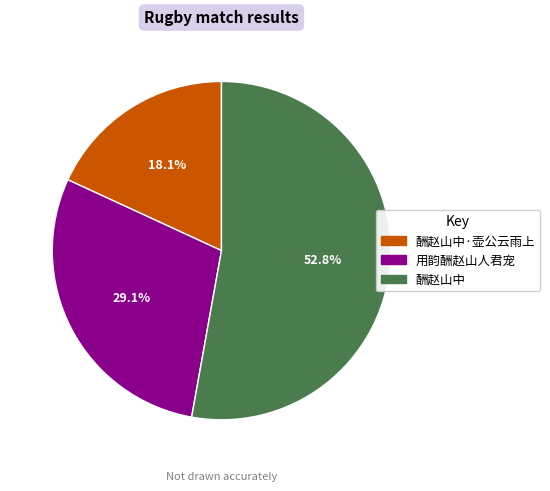

How many slices are in this pie chart?

3